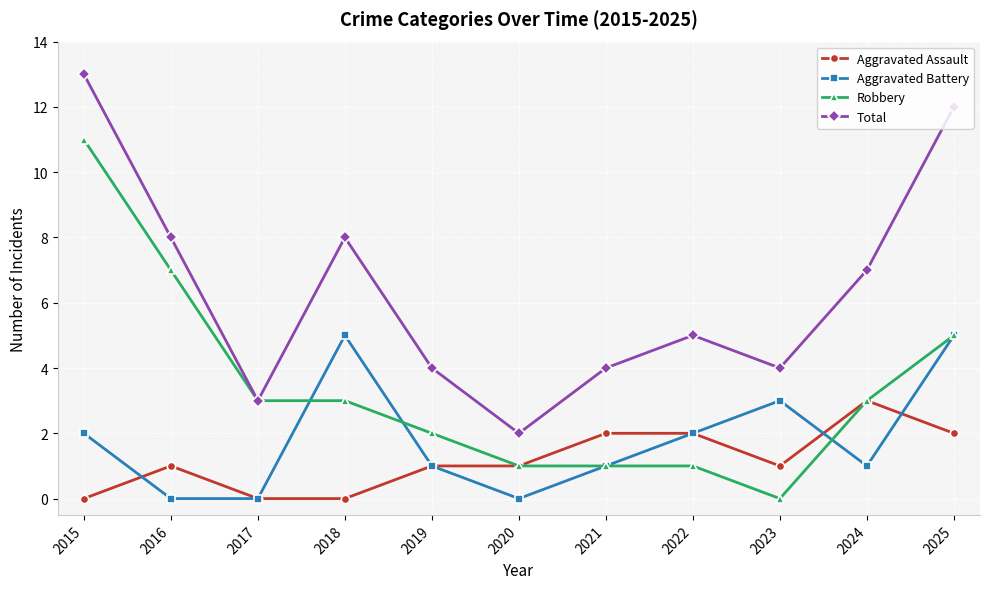

What is the approximate value of Aggravated Assault at 2020?

1